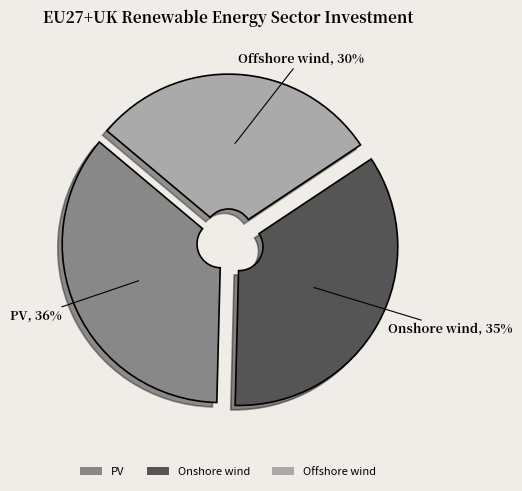

What percentage is the Offshore wind slice, to the nearest percent?

30%